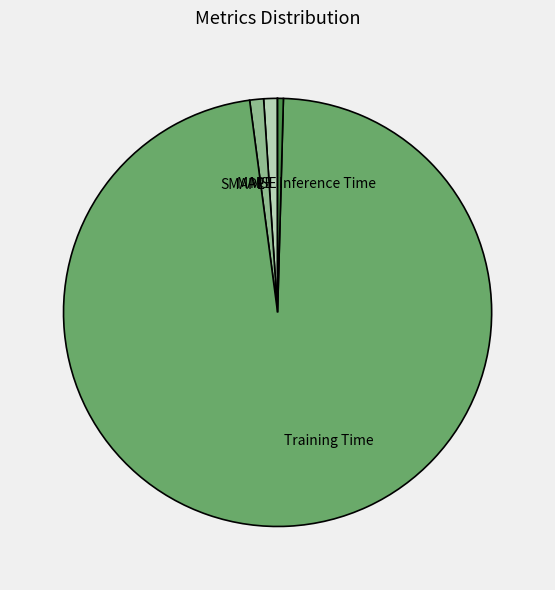

Which slice is the largest?

Training Time